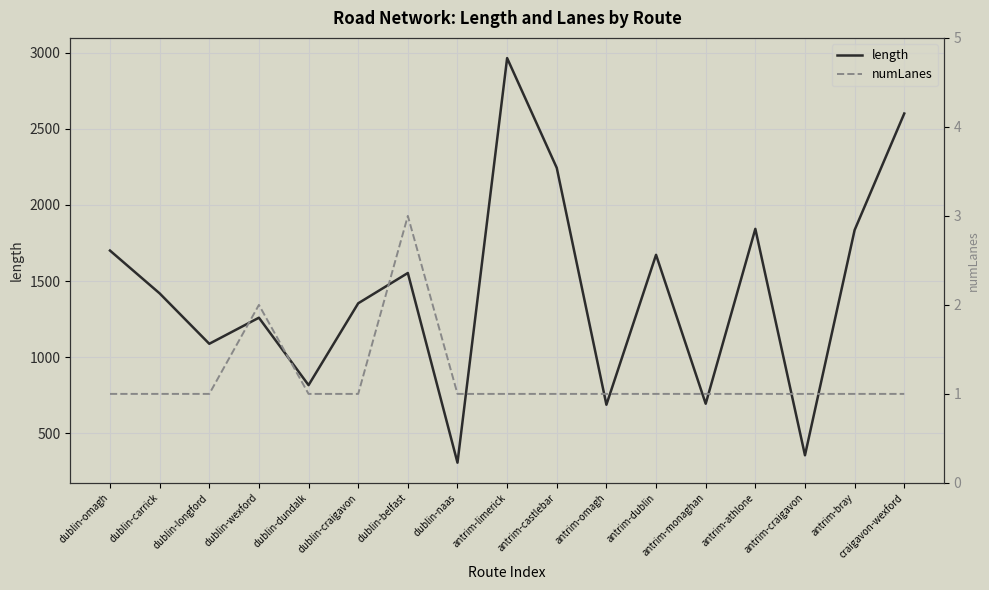

Is the value of numLanes at antrim-castlebar greater than the value of length at dublin-belfast?

No